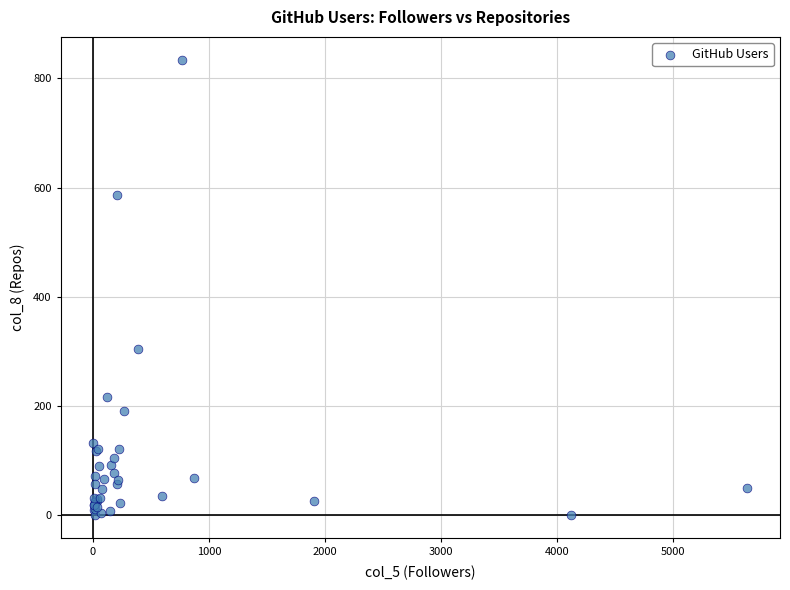

What Y value in the scatter plot is closest to 417?

305